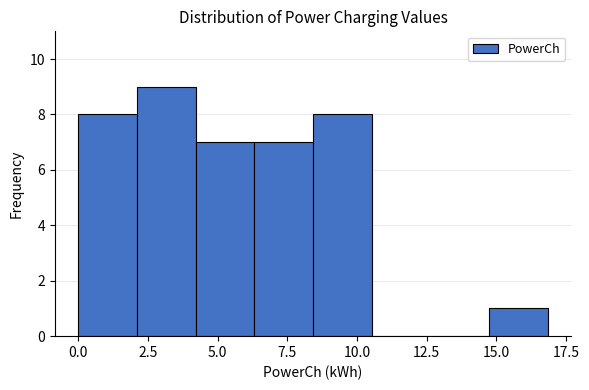

How tall is the bar that spans 8.5 to 10.5 on the x-axis? Neither the bar edges nor the heights are printed on the chart, so give them approximately, as read against the axes.

8